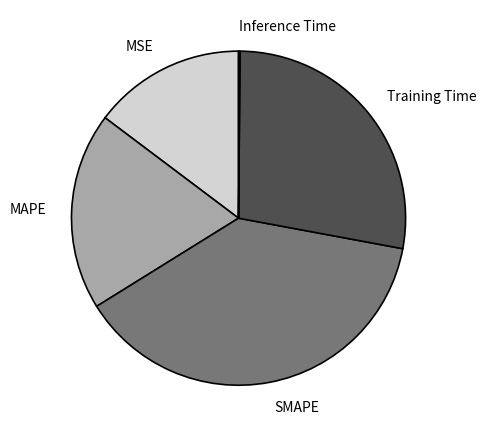

What is the largest slice in the pie chart?

SMAPE